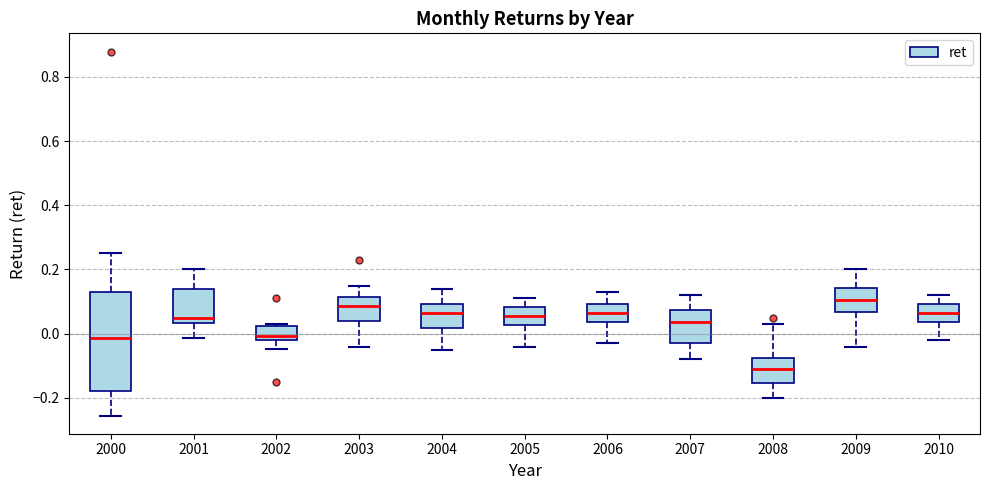

Which box has the highest median line?

2009